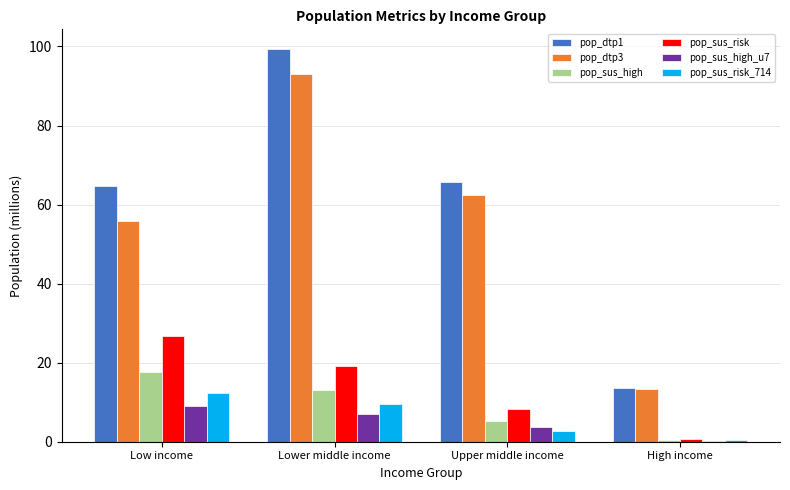

Where is pop_sus_risk nearest to the value 13?

Upper middle income